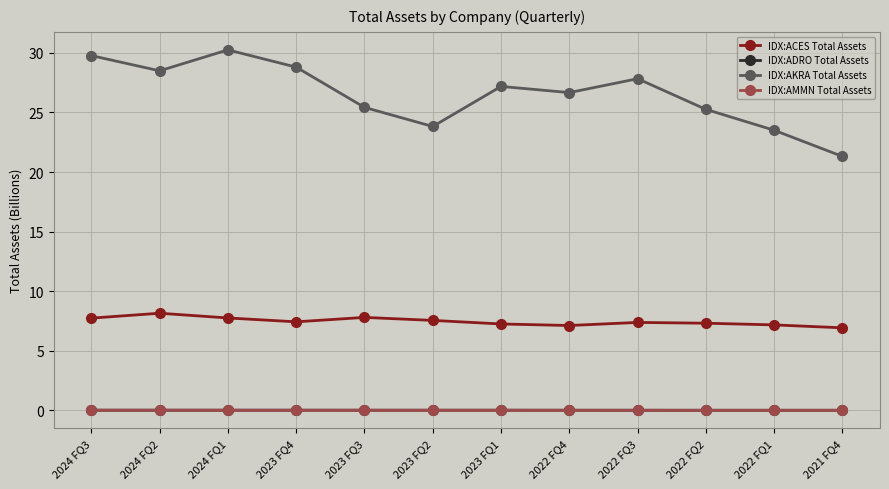

Which series changed the most between 2024 FQ2 and 2021 FQ4?

IDX:AKRA Total Assets